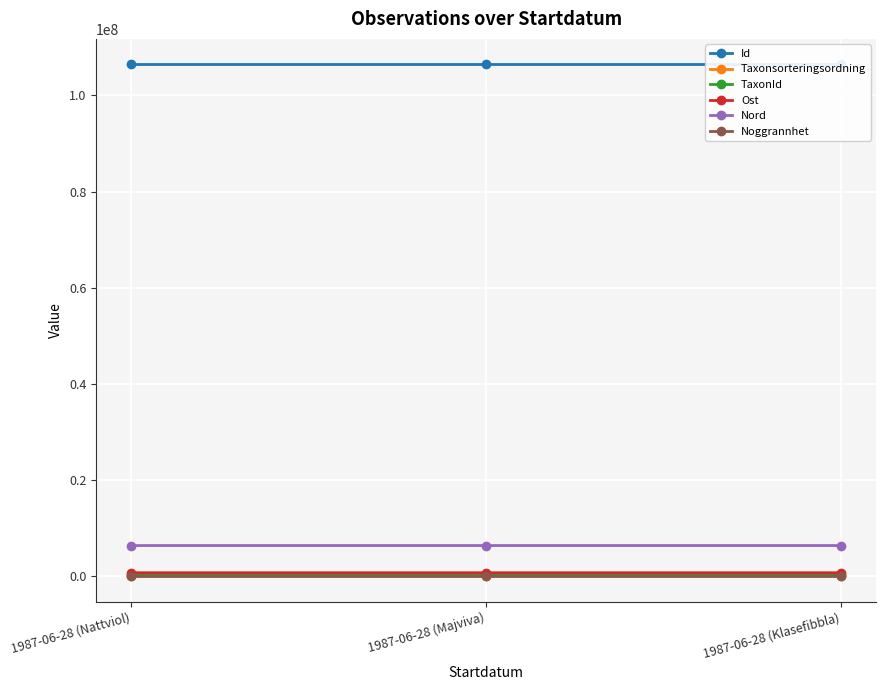

What is the minimum value for Nord?

6380140